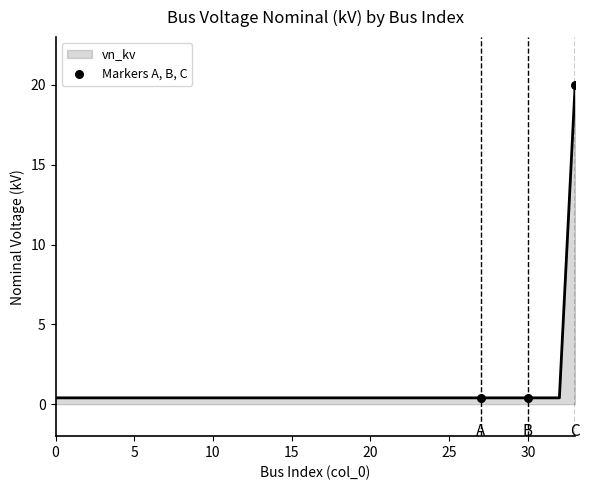

What is the maximum value shown in the chart?

20.0